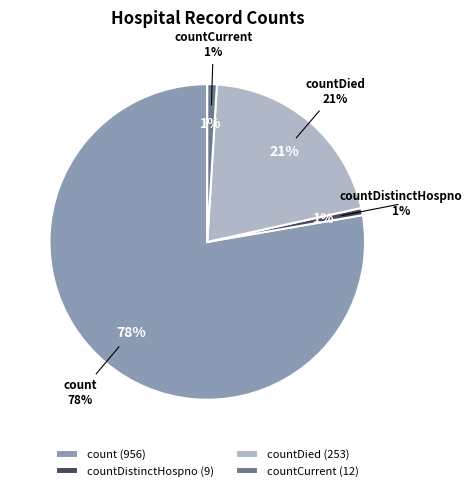

What is the change in value from count to countCurrent?

-944